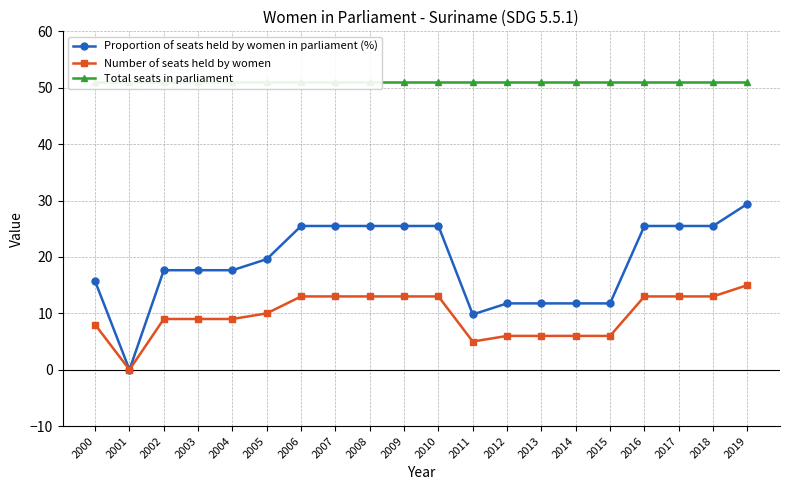

How many series are shown in this chart?

3